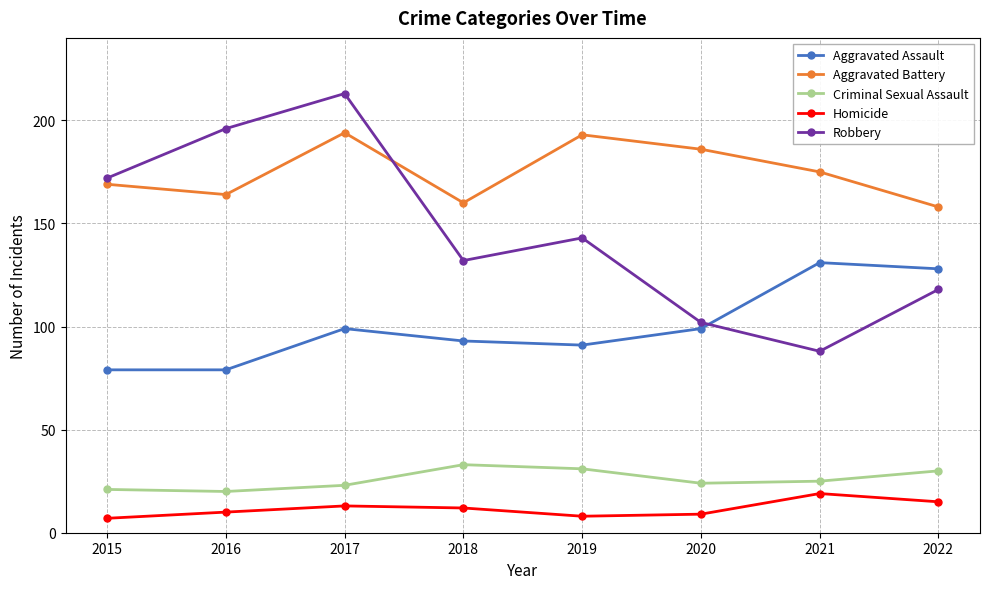

Reading left to right, transcribe all the data shown in this chart.

Aggravated Assault: 2015=79	2016=79	2017=99	2018=93	2019=91	2020=99	2021=131	2022=128
Aggravated Battery: 2015=169	2016=164	2017=194	2018=160	2019=193	2020=186	2021=175	2022=158
Criminal Sexual Assault: 2015=21	2016=20	2017=23	2018=33	2019=31	2020=24	2021=25	2022=30
Homicide: 2015=7	2016=10	2017=13	2018=12	2019=8	2020=9	2021=19	2022=15
Robbery: 2015=172	2016=196	2017=213	2018=132	2019=143	2020=102	2021=88	2022=118